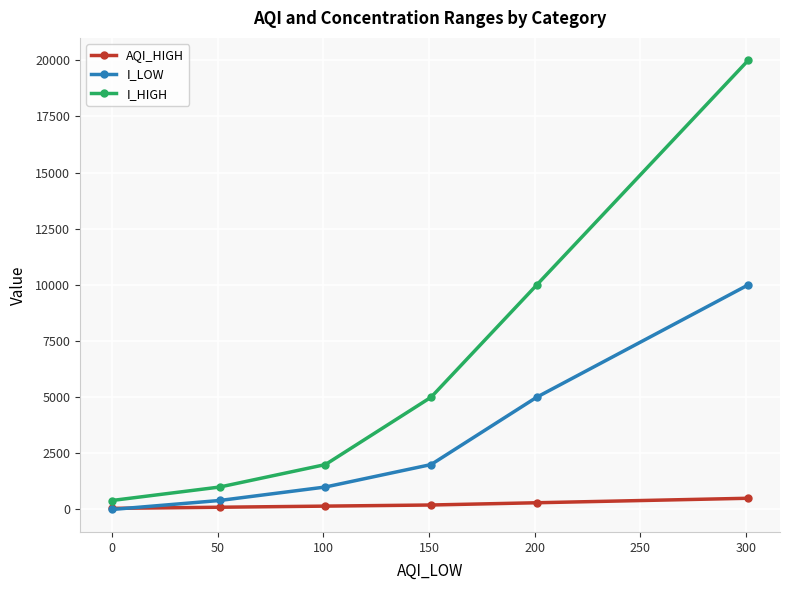

True or false: I_LOW has more than 0 points higher than both neighbors.

False